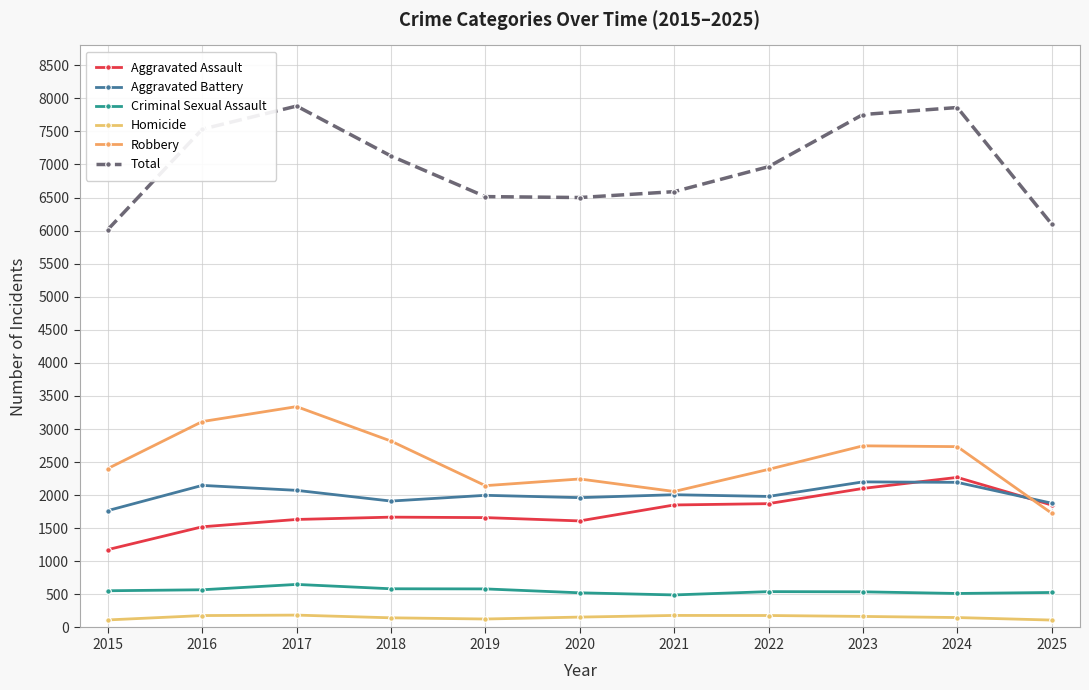

Which series changed the most between 2016 and 2023?

Aggravated Assault